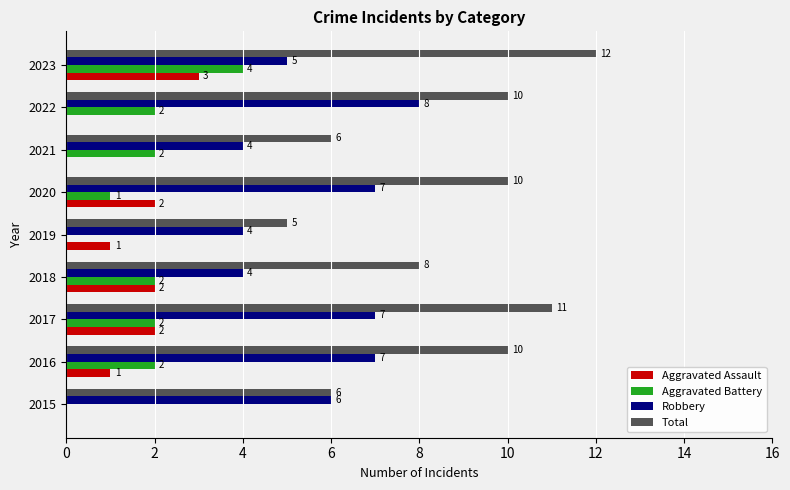

True or false: Total has a value of 3 at 2021.

False